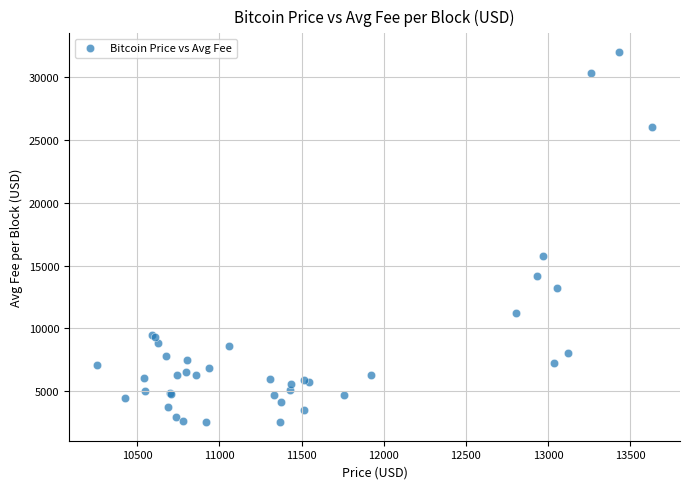

What Y value in the scatter plot is closest to 17280?

15742.7